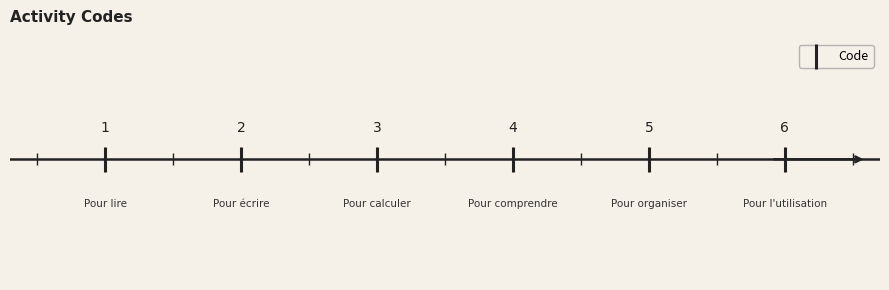

Reading left to right, what are all the values shown in this chart?

1	2	3	4	5	6